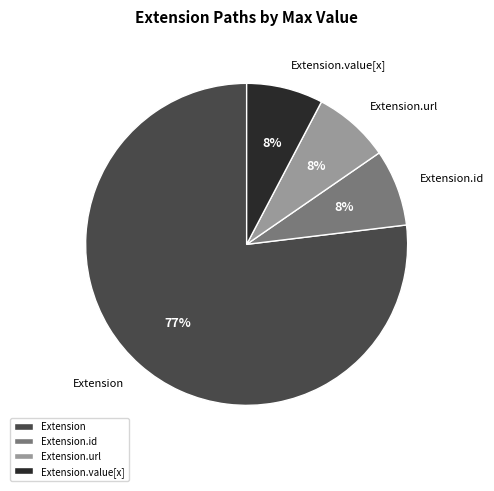

Which category has the biggest portion of the pie?

Extension